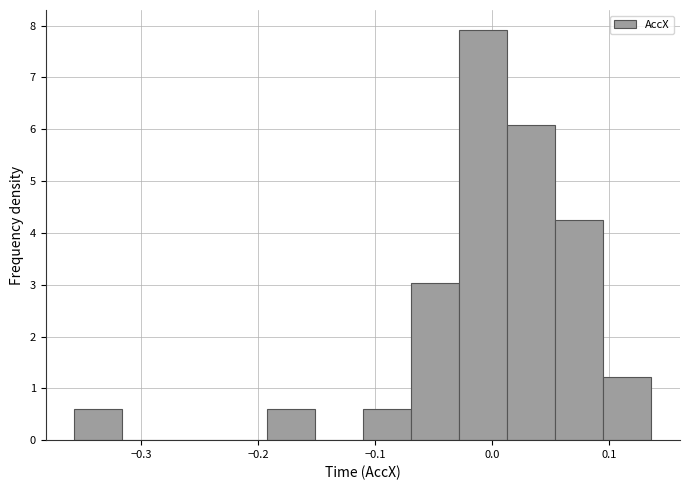

What is the height of the bar covering 0.05 to 0.09 on the x-axis? Neither the bar edges nor the heights are printed on the chart, so give them approximately, as read against the axes.

4.3